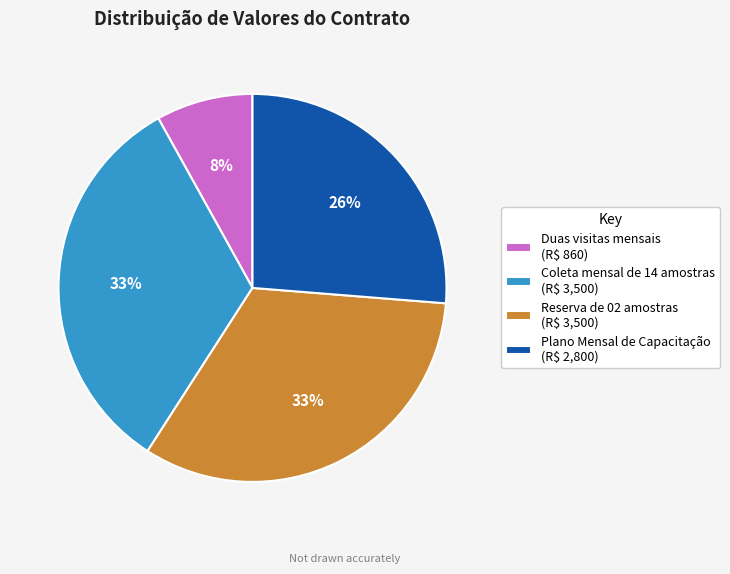

To the nearest percent, what is the combined percentage of Coleta mensal de 14 amostras and Reserva de 02 amostras?

66%